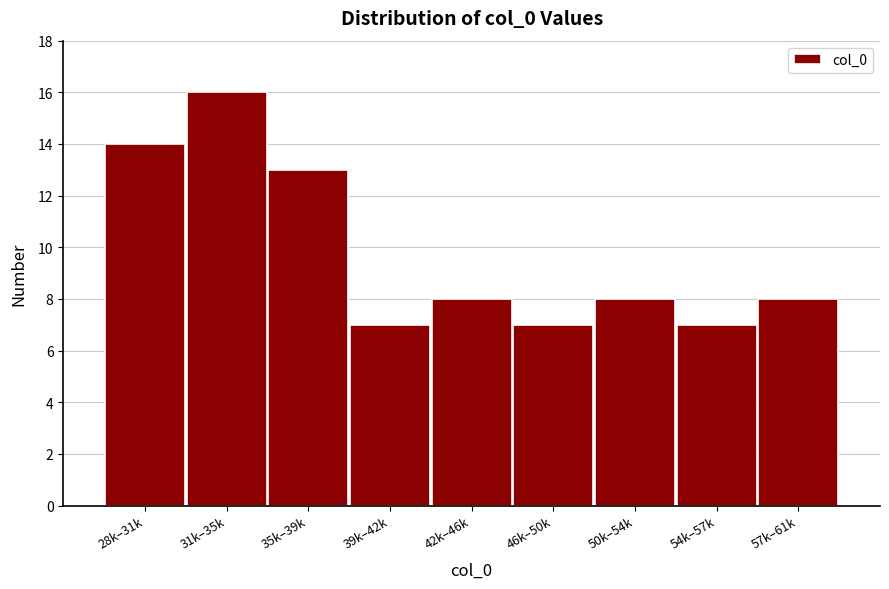

Reading right to left, list all the values displayed in this chart.

8	7	8	7	8	7	13	16	14